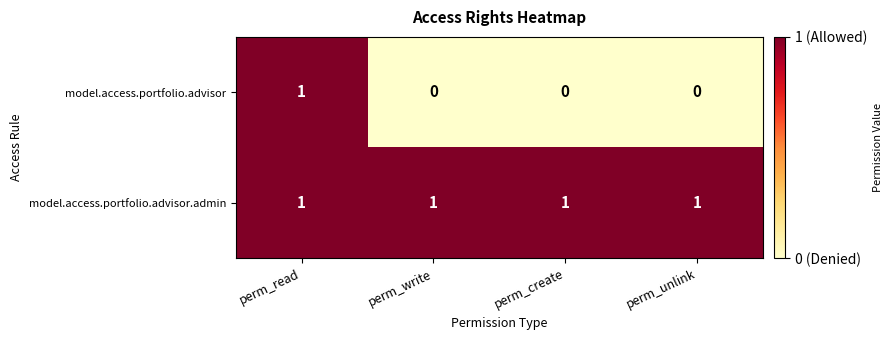

Reading right to left, extract all data points from this chart.

model.access.portfolio.advisor: 0	0	0	1
model.access.portfolio.advisor.admin: 1	1	1	1